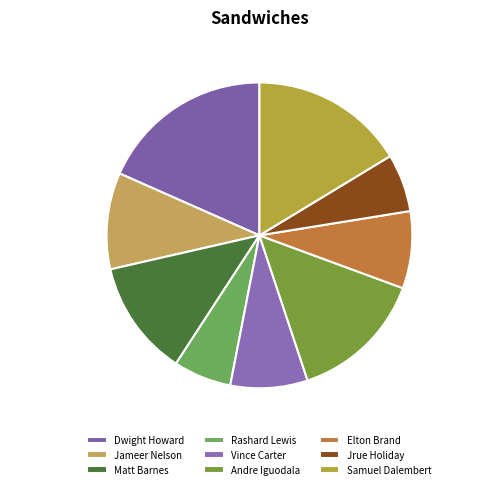

Do Jameer Nelson and Elton Brand together represent more than half of the pie?

No